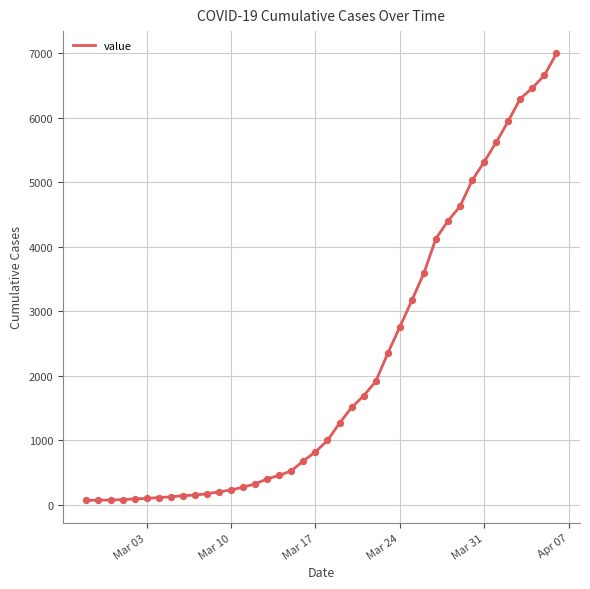

What is the greatest value displayed?

6995